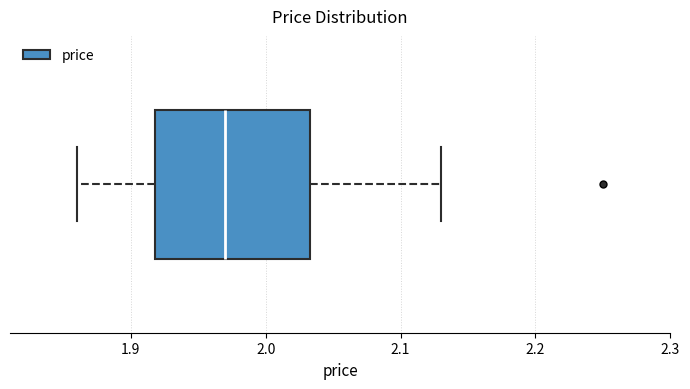

Transcribe this box plot: give where the median line is, the range the box spans, and where the two whiskers end, as read against the x-axis. The values are not printed on the chart, so give them approximately, as read against the axis.

median 1.97, box 1.92 to 2.03, whiskers 1.86 to 2.13